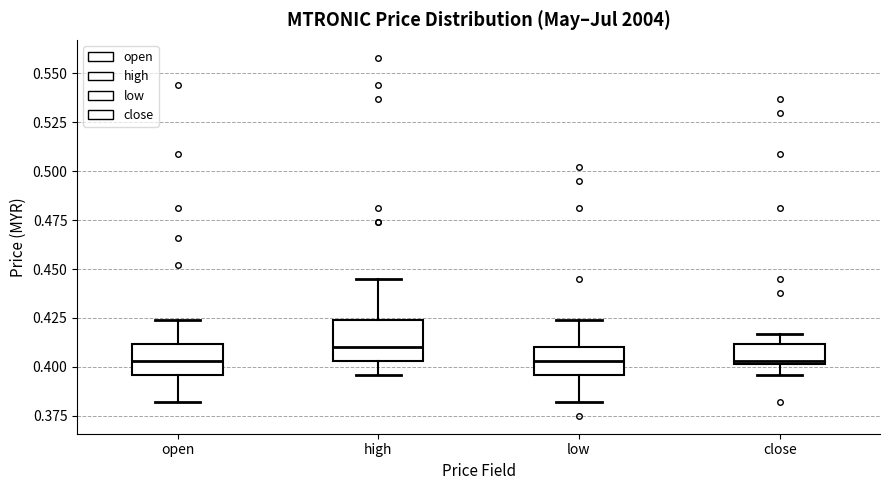

Reading left to right, transcribe this box plot: for each box, give where its median line is, the range the box spans, and where its two whiskers end, as read against the y-axis. The values are not printed on the chart, so give them approximately, as read against the axis.

open: median 0.405, box 0.395 to 0.410, whiskers 0.380 to 0.425
high: median 0.410, box 0.405 to 0.425, whiskers 0.395 to 0.445
low: median 0.405, box 0.395 to 0.410, whiskers 0.380 to 0.425
close: median 0.405, box 0.400 to 0.410, whiskers 0.395 to 0.415